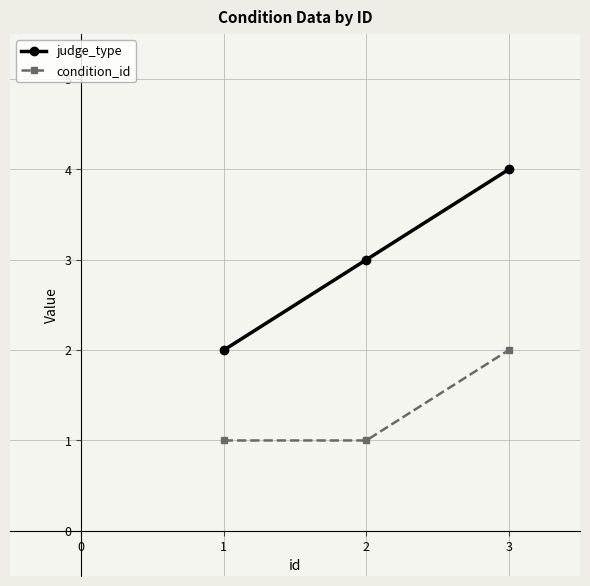

Is the value of judge_type at 2 greater than the value of condition_id at 3?

Yes